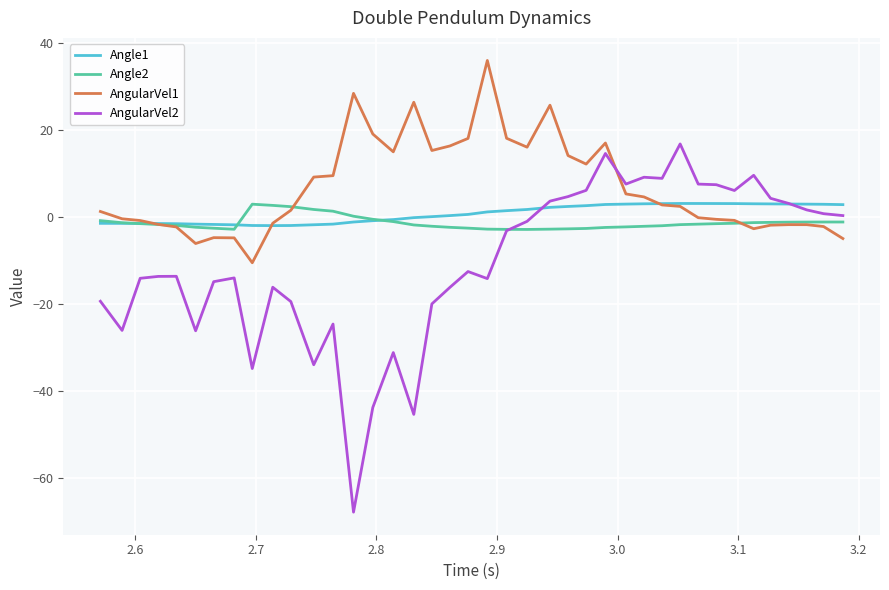

Which series has the largest total across all categories?

AngularVel1